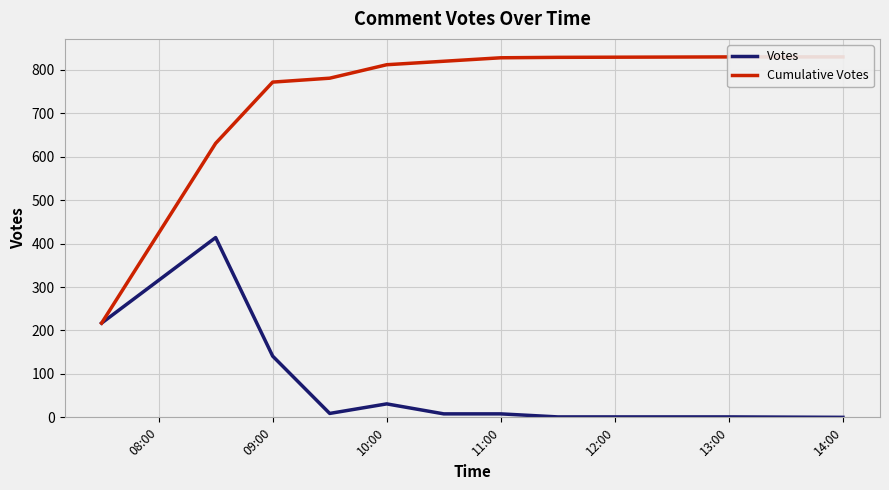

The value of Votes at 14:00 is 0. True or false?

True